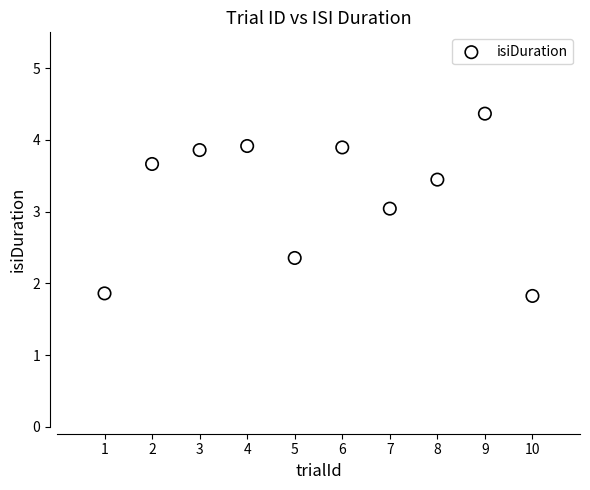

What is the average X value?

5.5